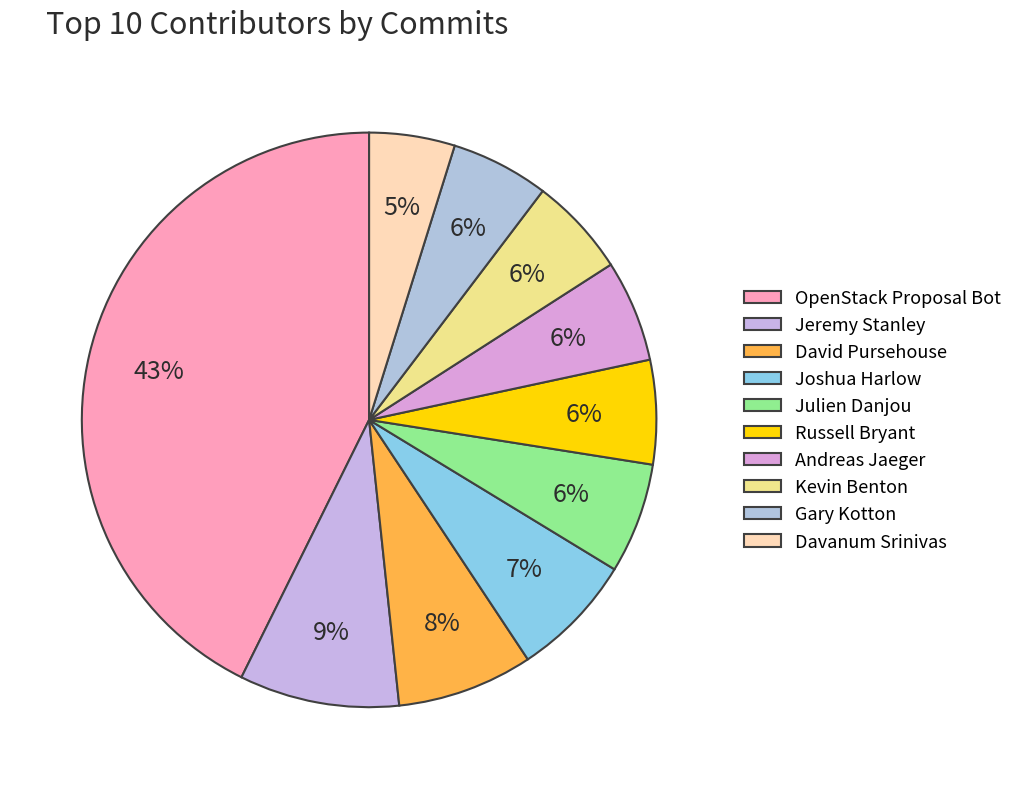

How many segments does this pie chart have?

10